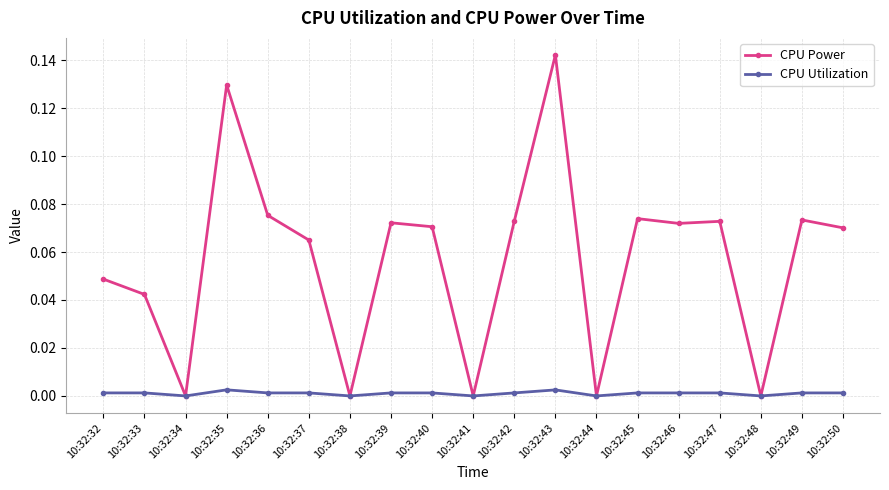

True or false: CPU Utilization has more than 0 interior local peaks.

True